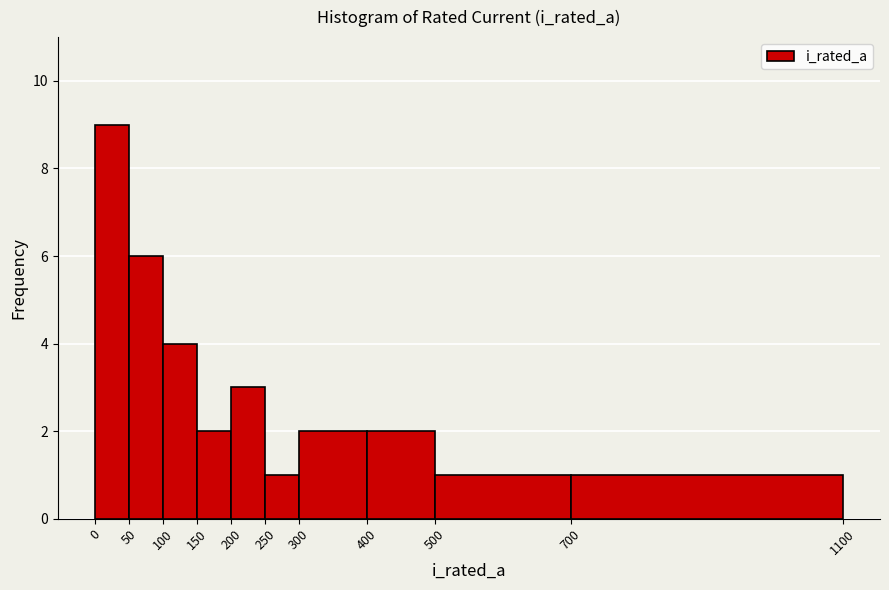

What is the height of the bar covering 150 to 200 on the x-axis? The values are not printed on the chart, so give them approximately, as read against the axis.

2